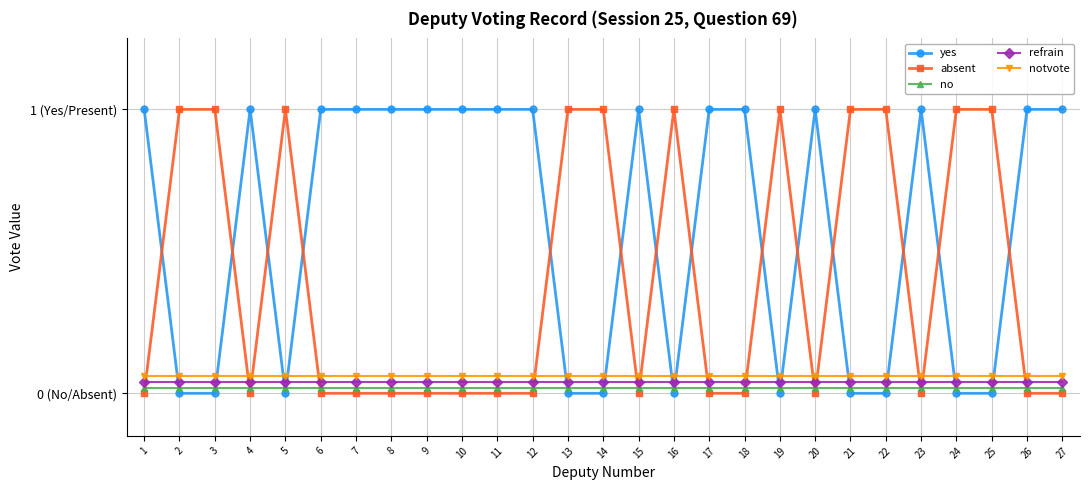

True or false: no and yes intersect in this chart.

True